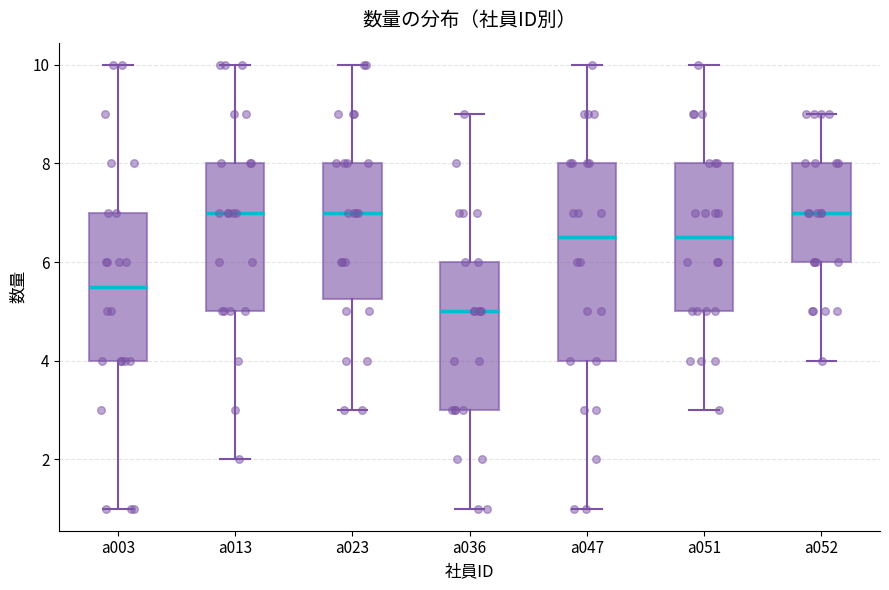

Which box's median line is the lowest?

a036